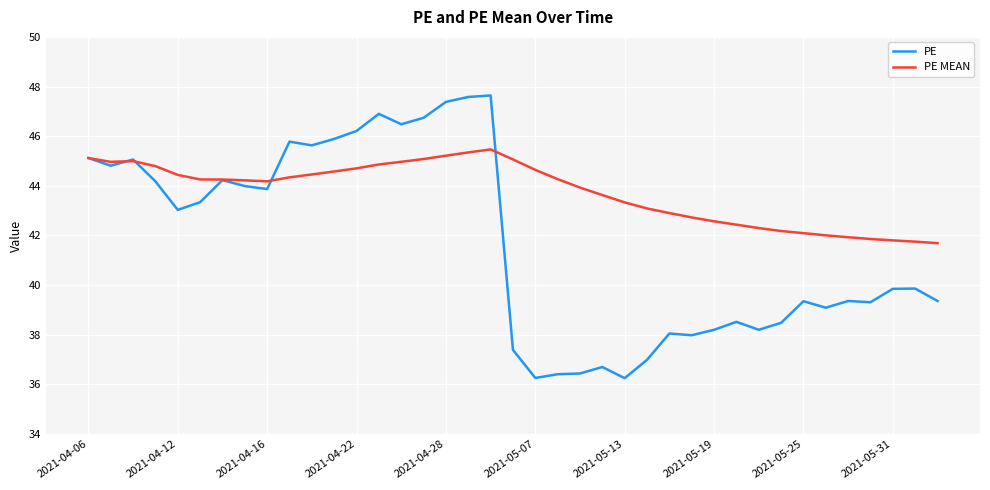

What is the highest value of the PE MEAN series?

45.5